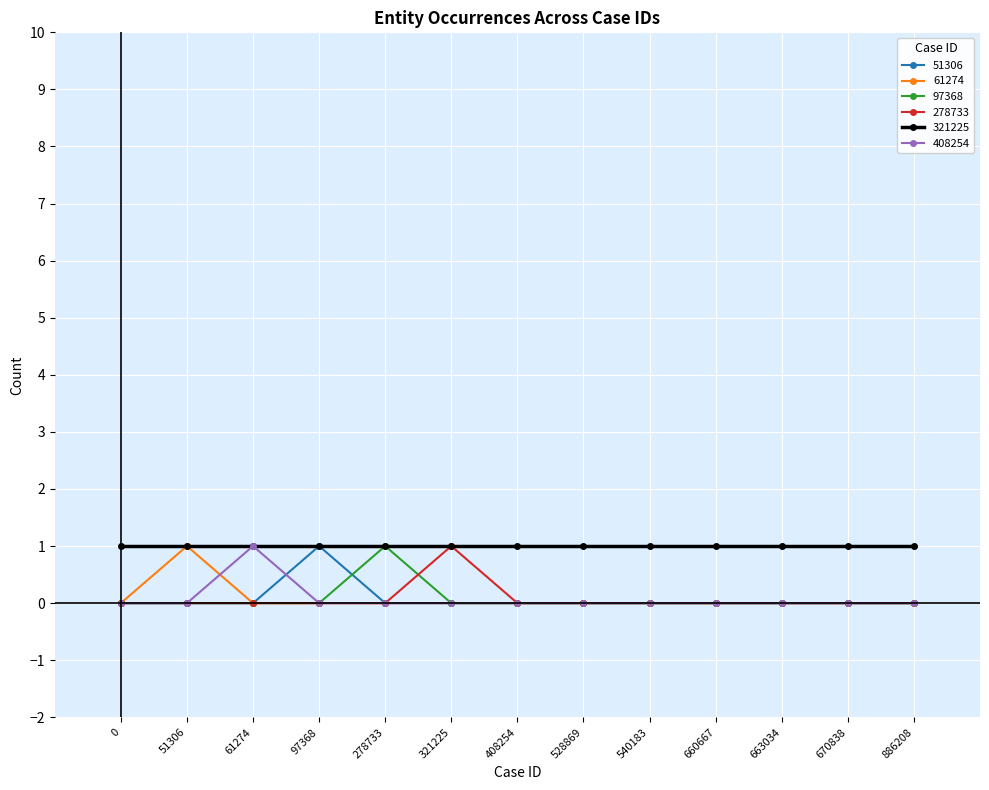

Is the value of 321225 at 663034 greater than the value of 97368 at 321225?

Yes